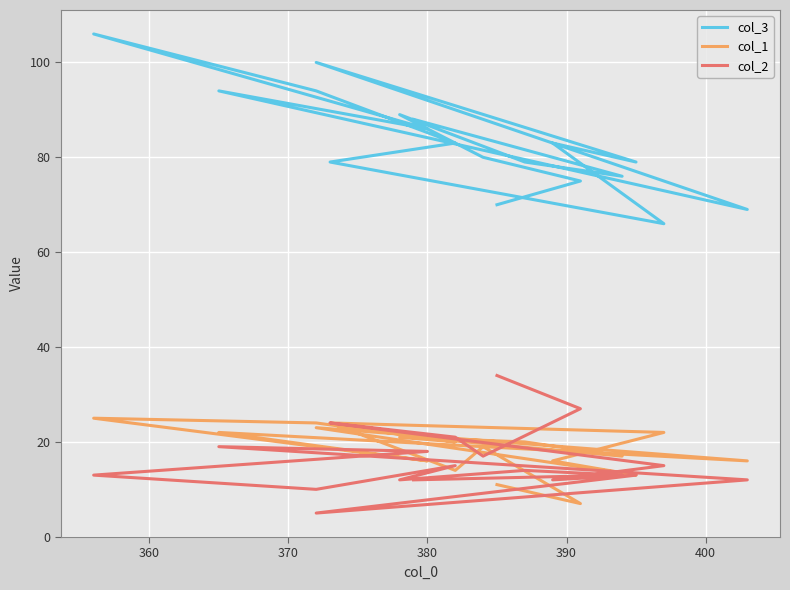

How many lines are shown in the chart?

3